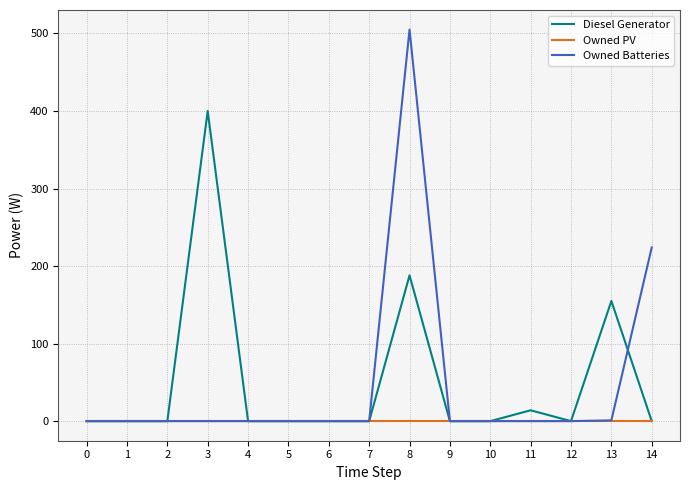

What is the difference between the Owned Batteries values at 8 and 0?

505